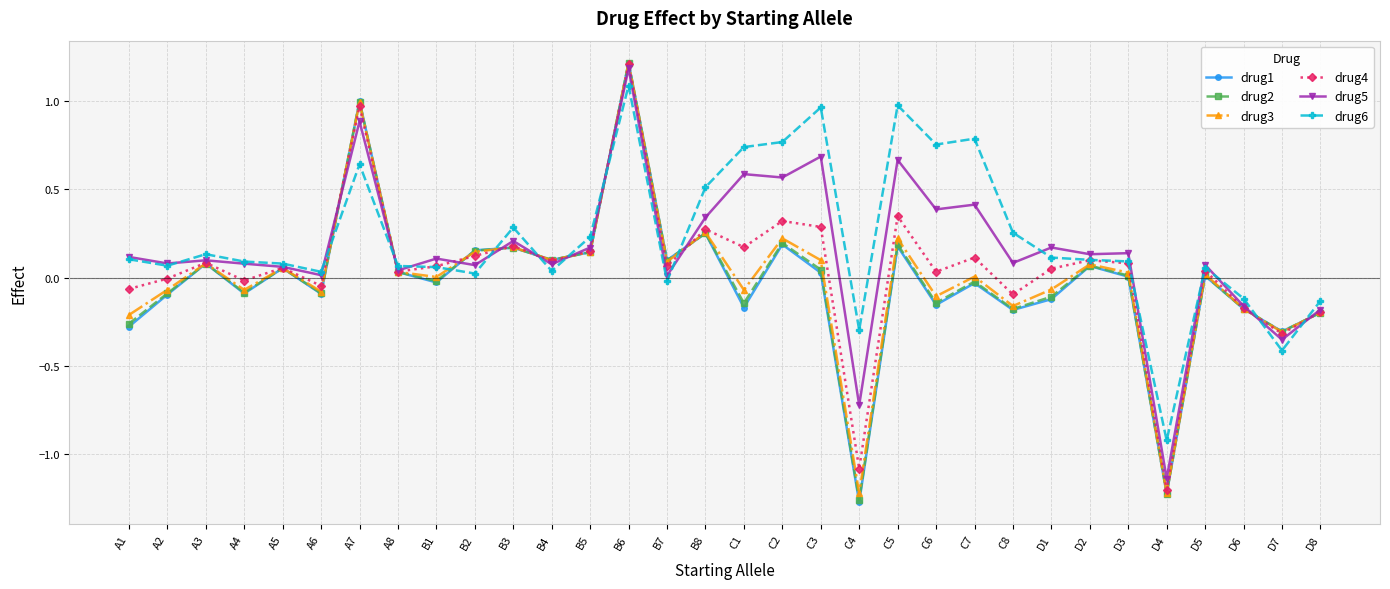

What is the difference between the maximum and minimum values in the drug4 series?

2.4